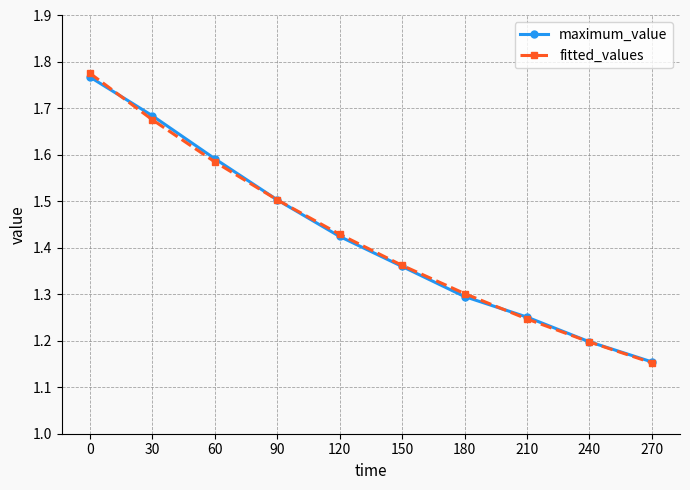

Is it true that maximum_value equals 1.9 at 180?

False